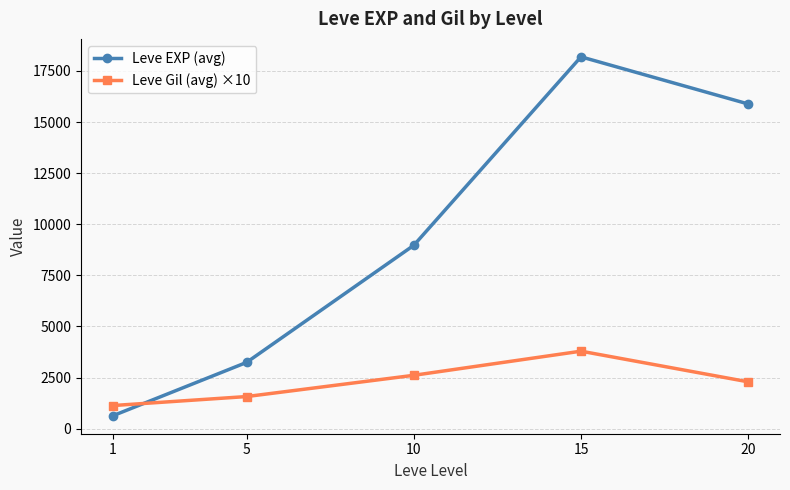

What is the difference between the second highest and second lowest values in the Leve EXP (avg) series?

12642